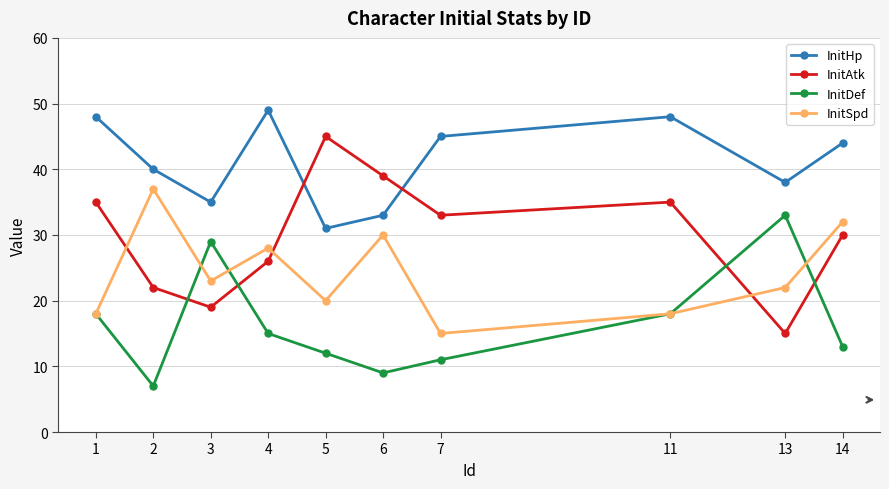

True or false: InitSpd and InitHp cross at least once.

False